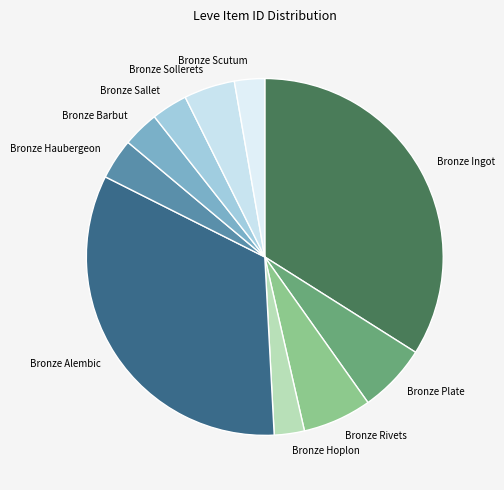

Is Bronze Scutum the majority of the pie?

No